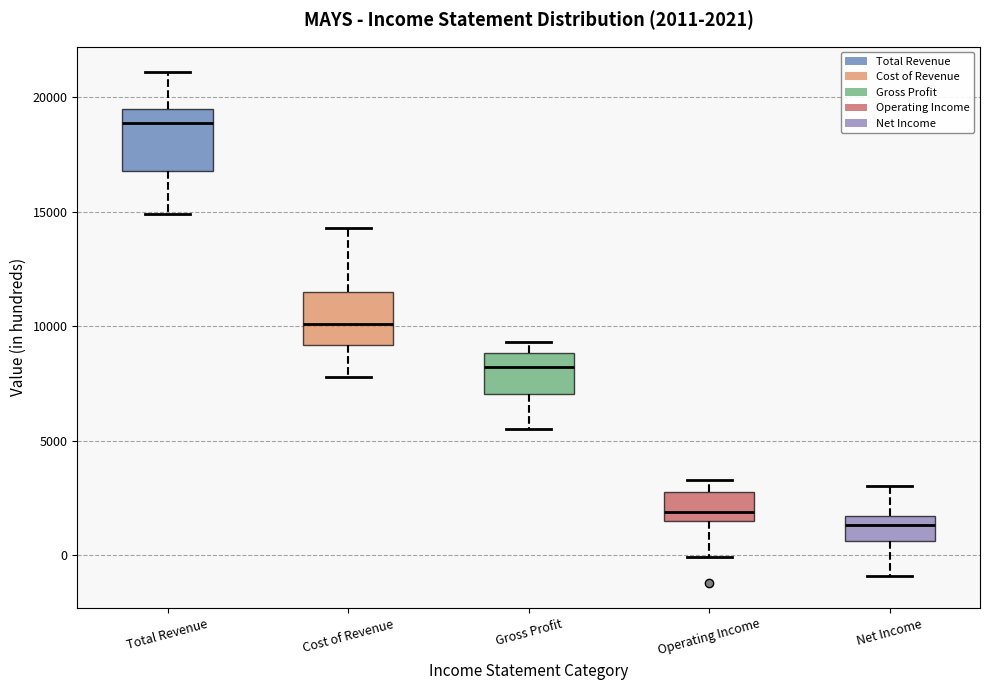

Which box has the highest median line?

Total Revenue